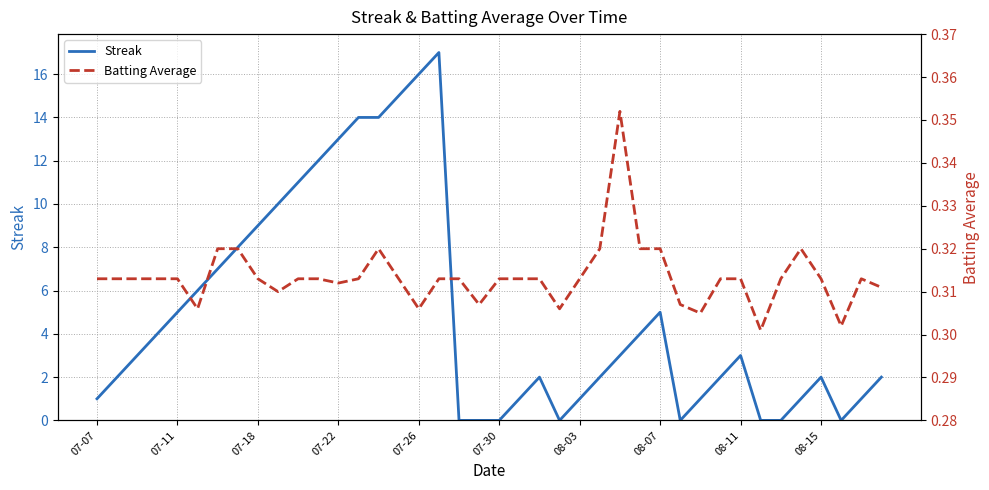

Is it true that Streak equals 4.0 at 27?

True